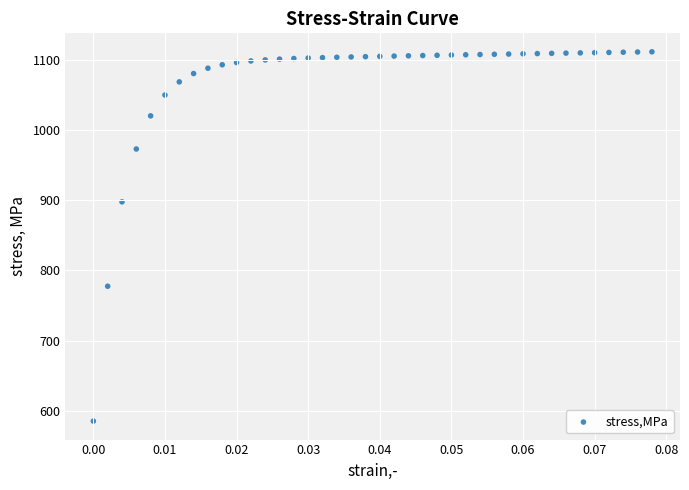

What is the range of Y values (max minus min)?

526.1